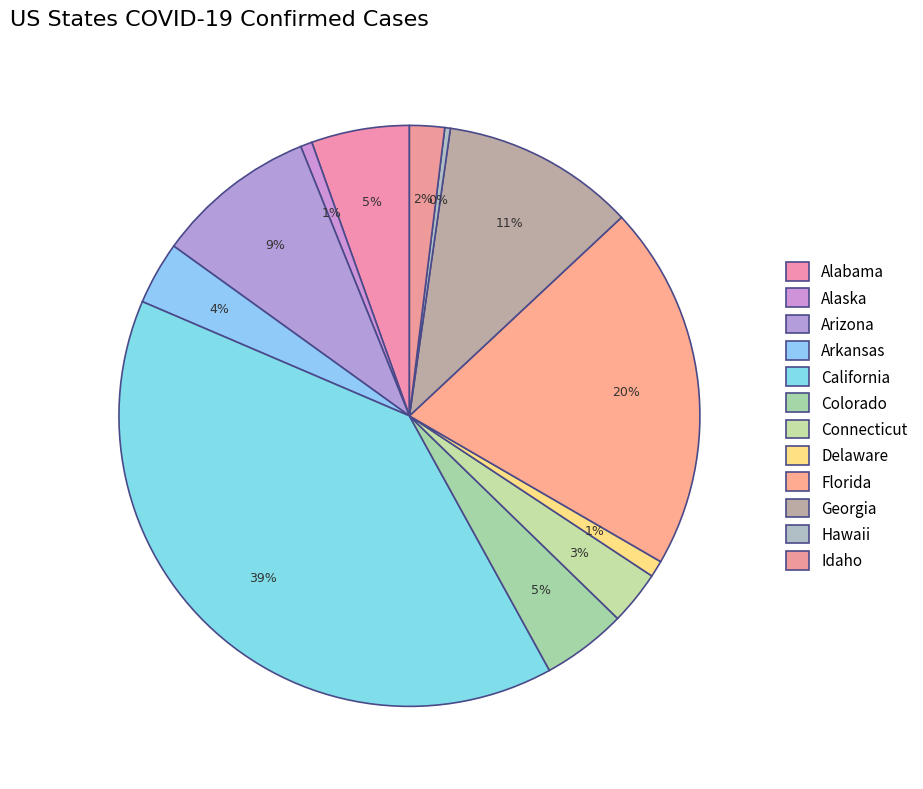

Is there a majority slice in this chart?

No